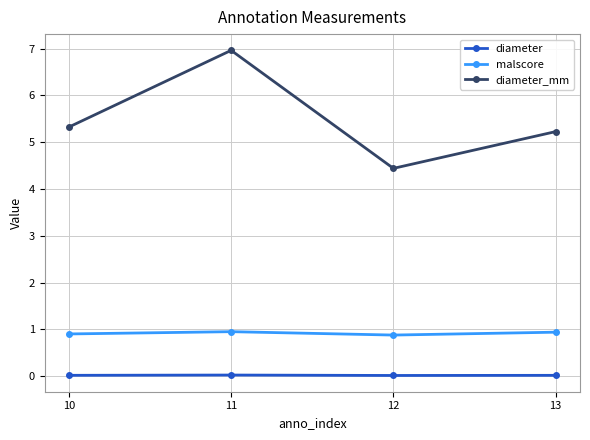

What is the difference between the maximum and minimum values in the diameter_mm series?

2.5